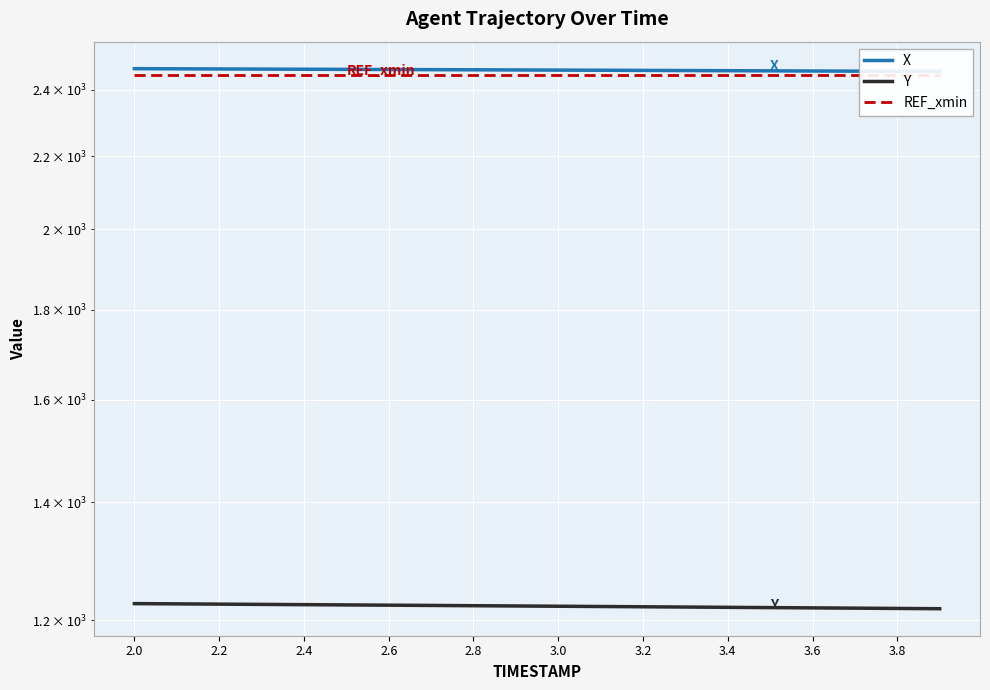

True or false: X and Y intersect in this chart.

False